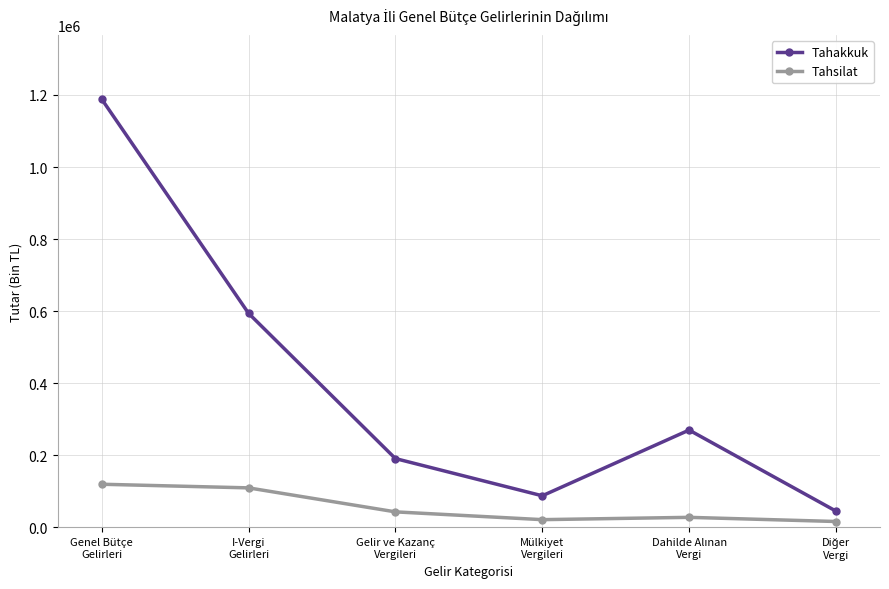

Which label corresponds to the largest value in the chart?

Genel Bütçe
Gelirleri